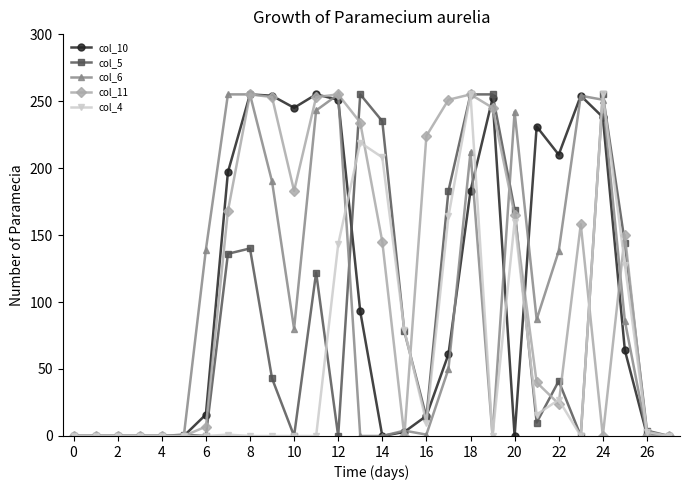

True or false: col_10 has more than 1 interior local peaks.

True